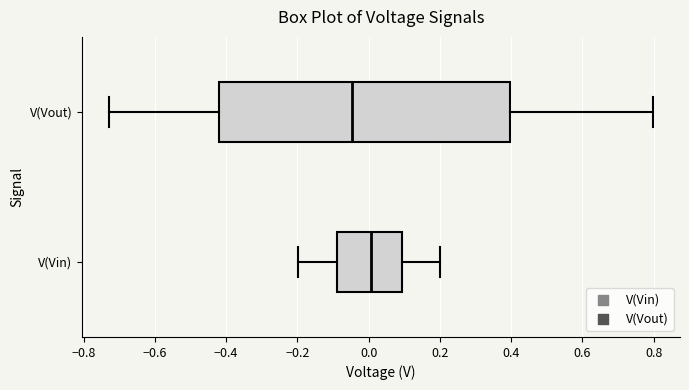

Which box is the widest, from its left edge to its right edge?

V(Vout)